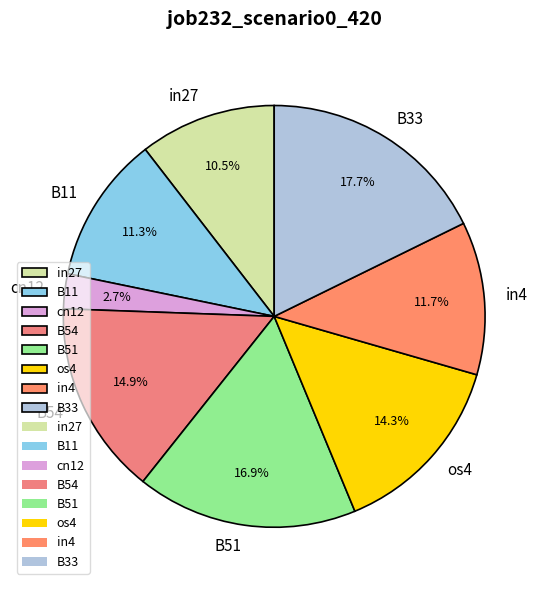

Which slice is the largest?

B33